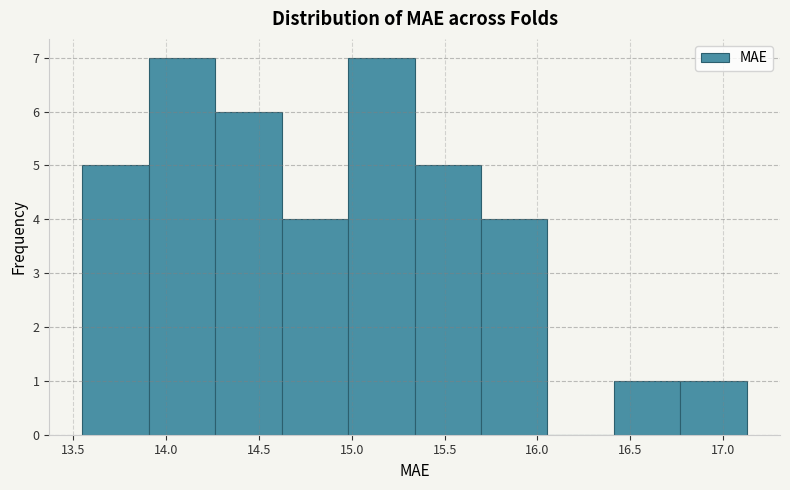

What is the height of the bar covering 15.70 to 16.05 on the x-axis? Neither the bar edges nor the heights are printed on the chart, so give them approximately, as read against the axes.

4